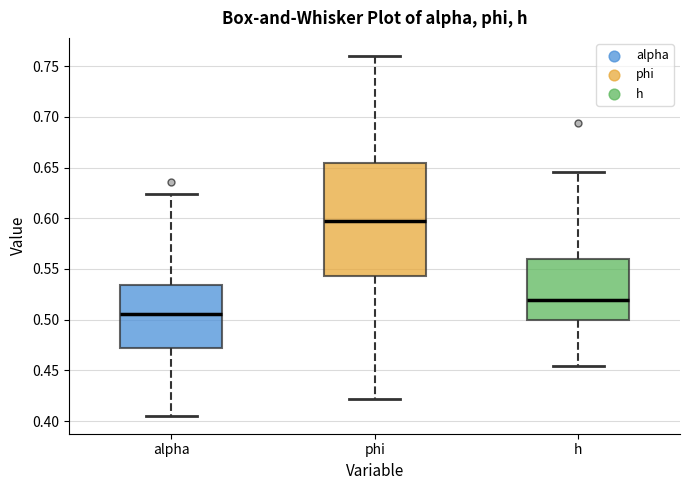

Reading left to right, read every box against the y-axis: the position of its median line, the range the box covers, and the ends of its whiskers. The values are not printed on the chart, so give them approximately, as read against the axis.

alpha: median 0.505, box 0.470 to 0.535, whiskers 0.405 to 0.625
phi: median 0.600, box 0.545 to 0.655, whiskers 0.420 to 0.760
h: median 0.520, box 0.500 to 0.560, whiskers 0.455 to 0.645